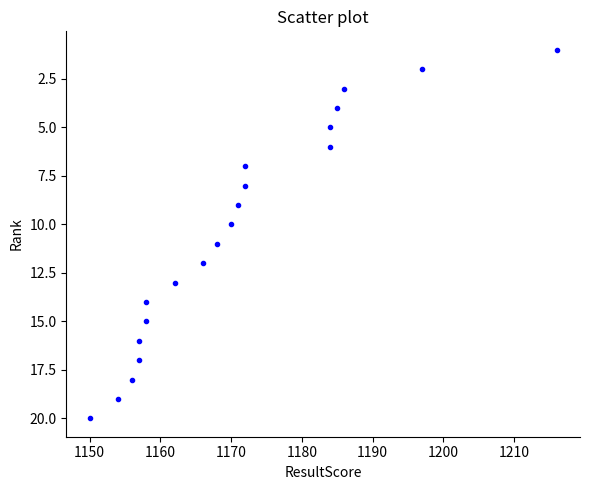

What is the range of X values (max minus min)?

66